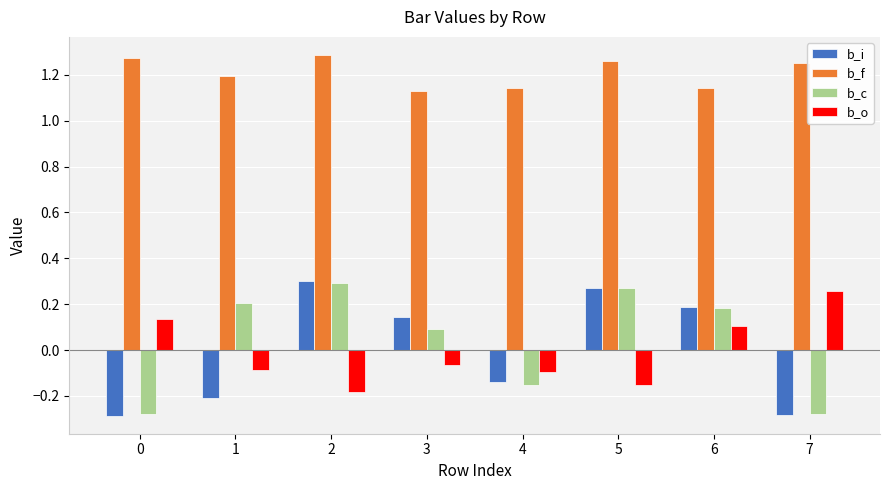

Which series has the largest total across all categories?

b_f